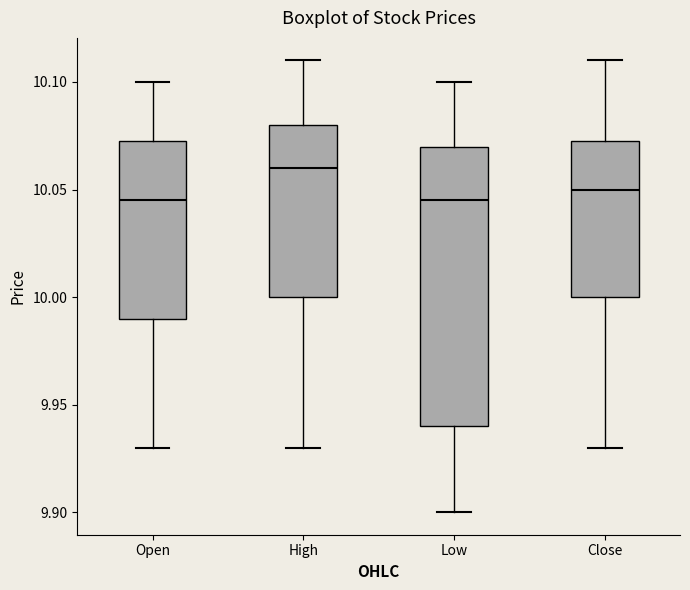

Reading left to right, transcribe this box plot: for each box, give where its median line is, the range the box spans, and where its two whiskers end, as read against the y-axis. The values are not printed on the chart, so give them approximately, as read against the axis.

Open: median 10.045, box 9.990 to 10.075, whiskers 9.930 to 10.100
High: median 10.060, box 10.000 to 10.080, whiskers 9.930 to 10.110
Low: median 10.045, box 9.940 to 10.070, whiskers 9.900 to 10.100
Close: median 10.050, box 10.000 to 10.075, whiskers 9.930 to 10.110